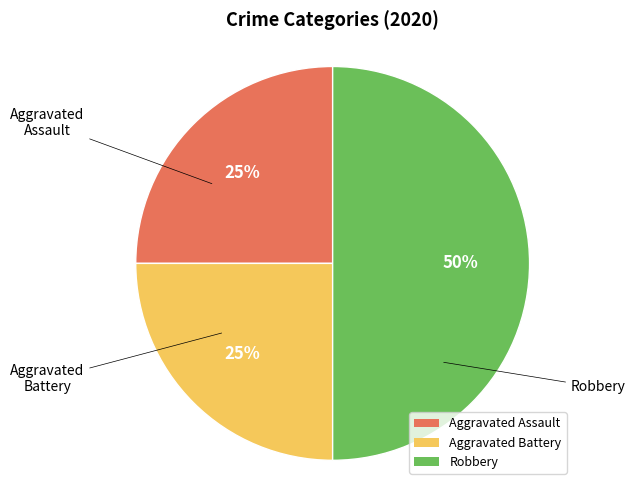

Is the sum of Robbery and Aggravated Assault greater than half?

Yes